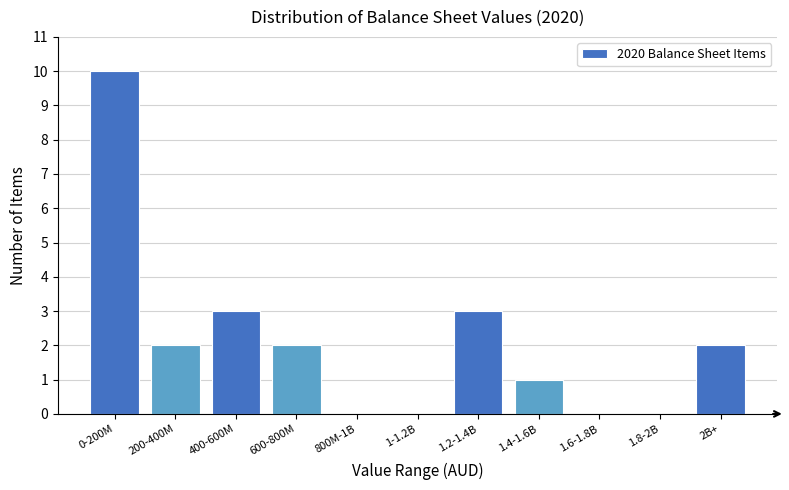

Reading left to right, extract all data points from this chart.

0-200M=10	200-400M=2	400-600M=3	600-800M=2	800M-1B=0	1-1.2B=0	1.2-1.4B=3	1.4-1.6B=1	1.6-1.8B=0	1.8-2B=0	2B+=2